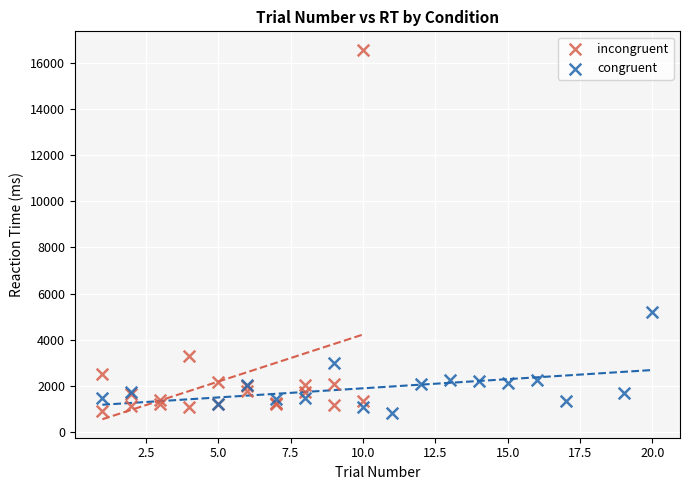

Which series has the largest Y range (max minus min)?

incongruent